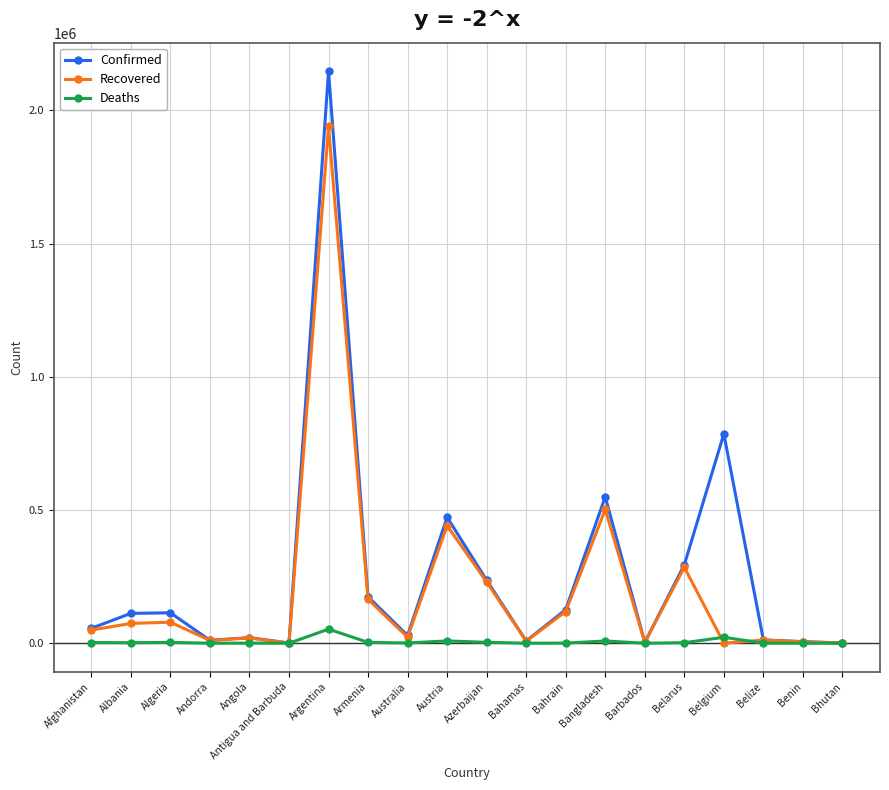

List the series in order of their overall mean, highest first.

Confirmed, Recovered, Deaths